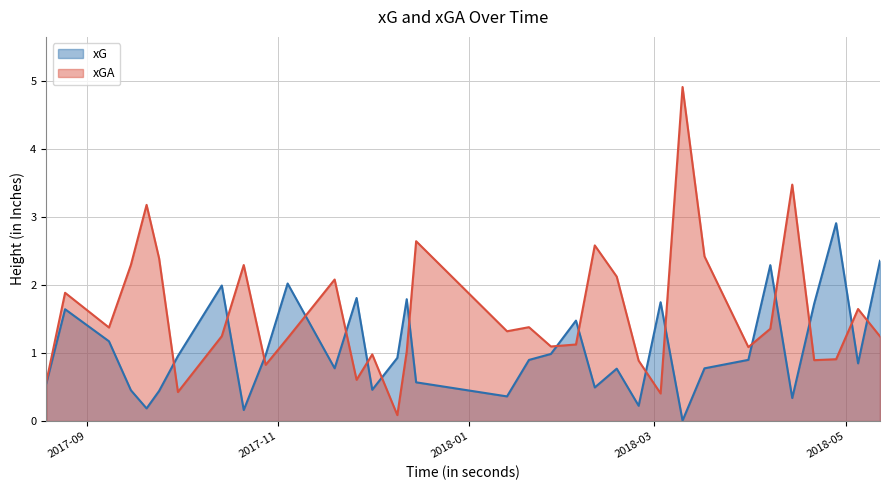

Is the value of xG at 2017-12-12 greater than the value of xGA at 2017-11-26?

Yes